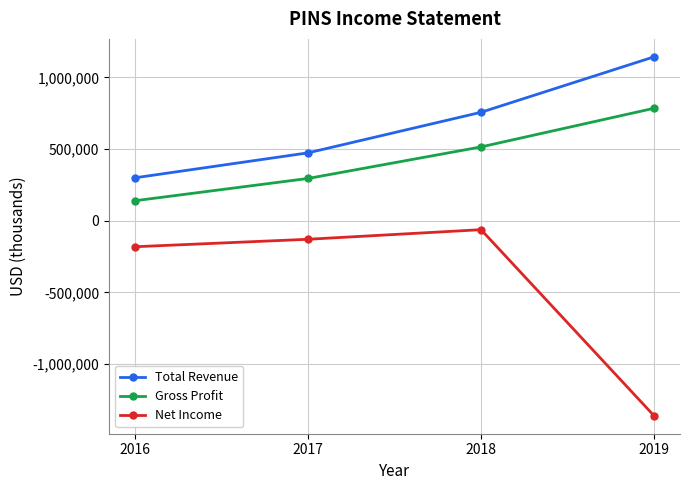

What is the approximate value of Gross Profit at 2019?

783900